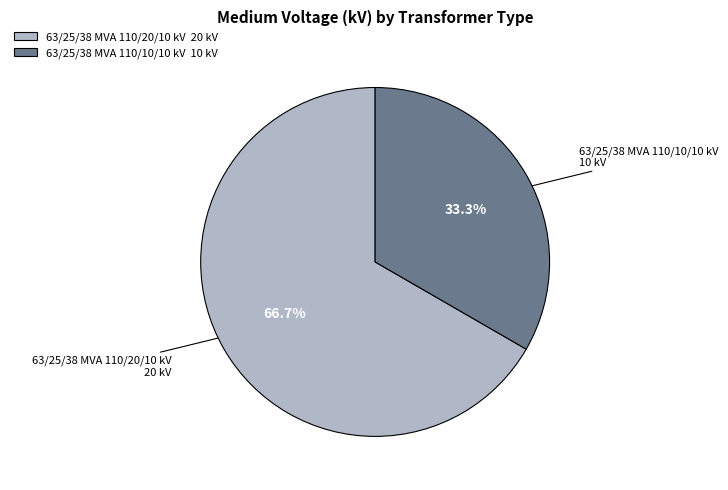

What is the ratio of the value at 63/25/38 MVA 110/20/10 kV to the value at 63/25/38 MVA 110/10/10 kV?

2.0